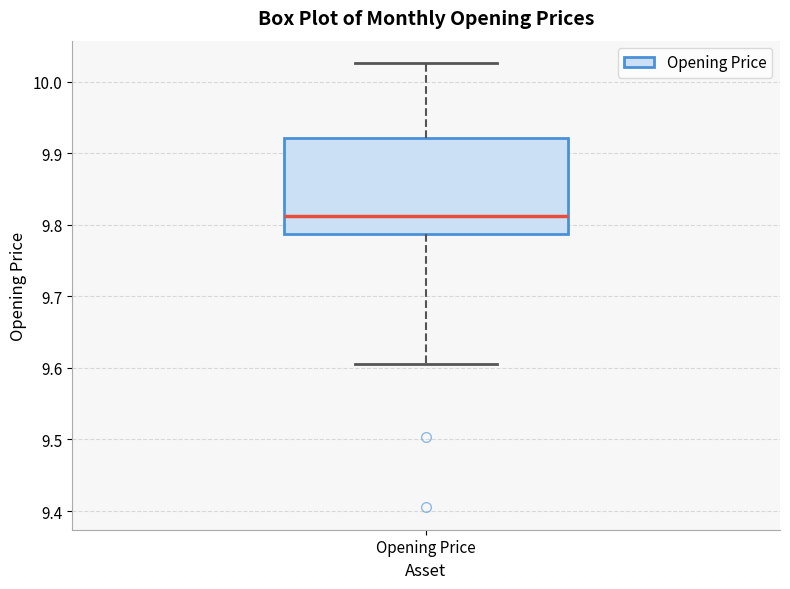

Where is the lower edge of the box for Opening Price on the y-axis? The values are not printed on the chart, so give them approximately, as read against the axis.

9.79